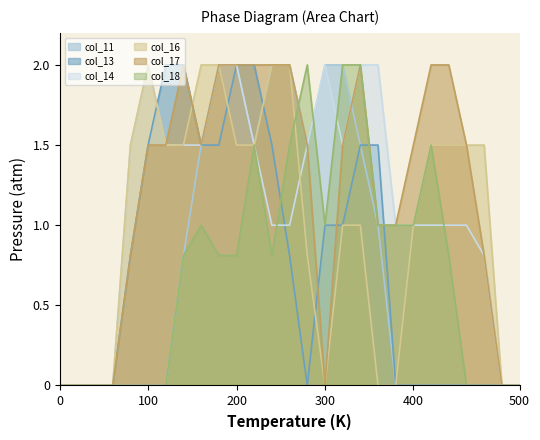

The value of col_17 at 12 is 2.6. True or false?

False